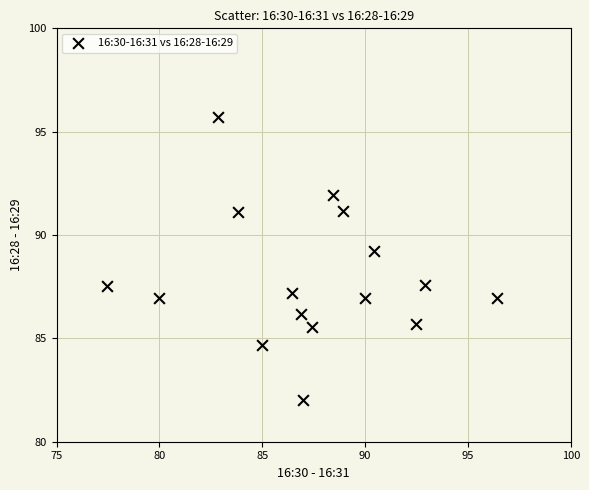

What is the range of X values (max minus min)?

19.0